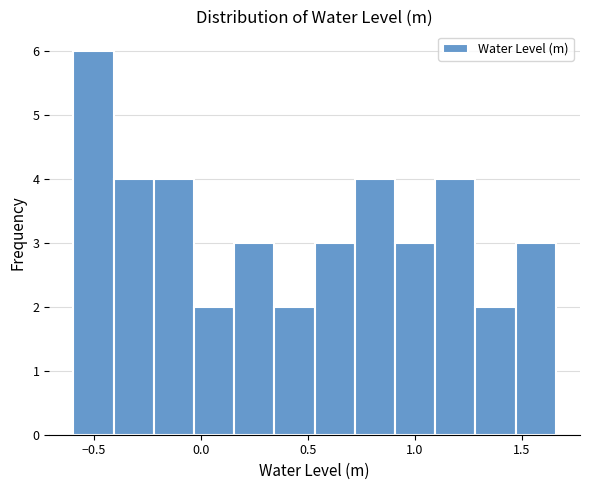

Read against the x-axis, roughly where is the centre of the tallest bar?

-0.50